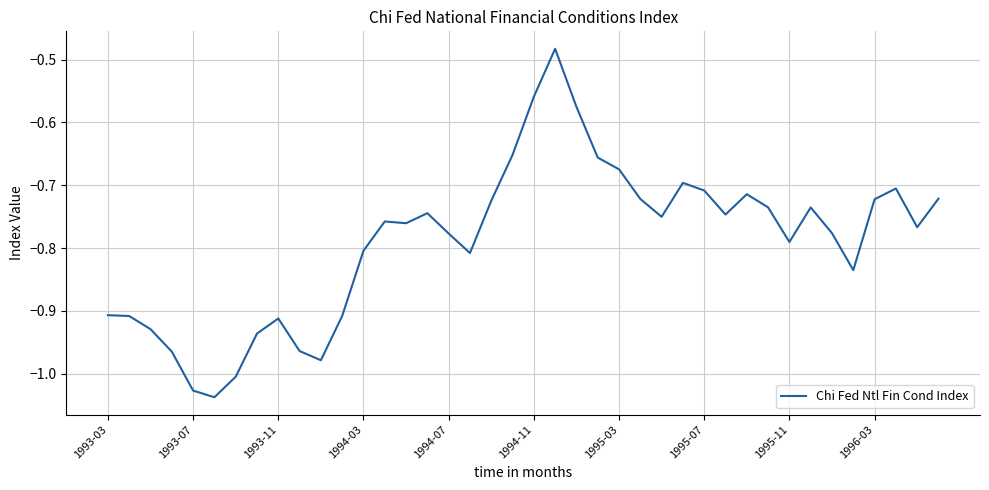

Count the number of categories in the chart.

40